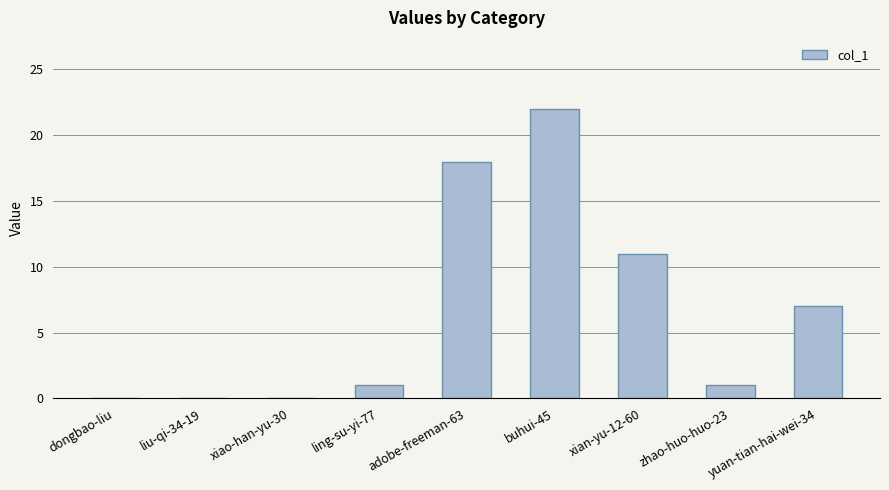

What is the sum of all values?

60